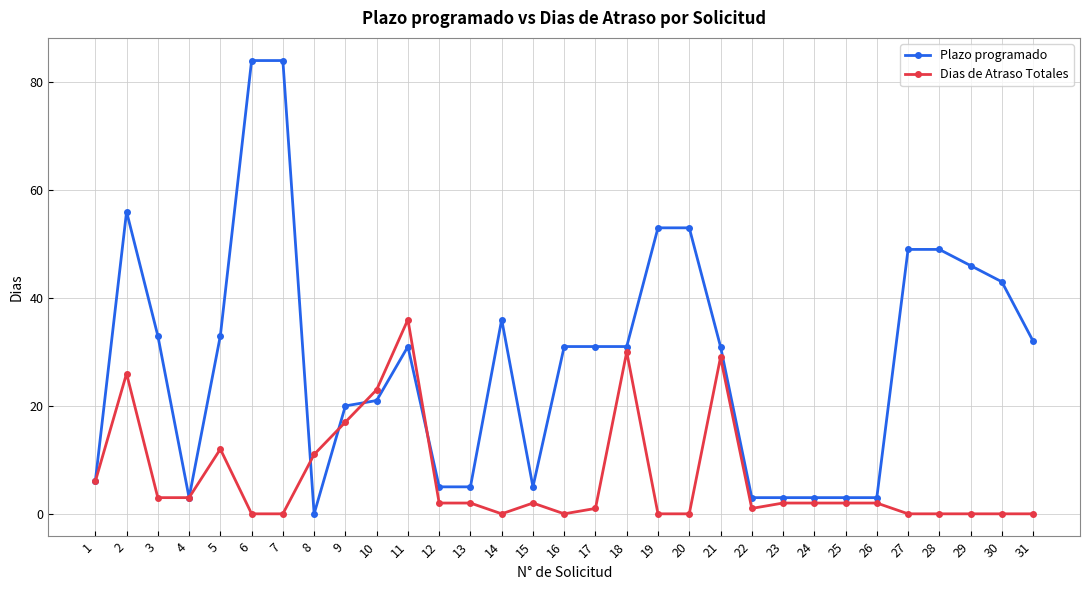

Which series has the largest range (max minus min)?

Plazo programado